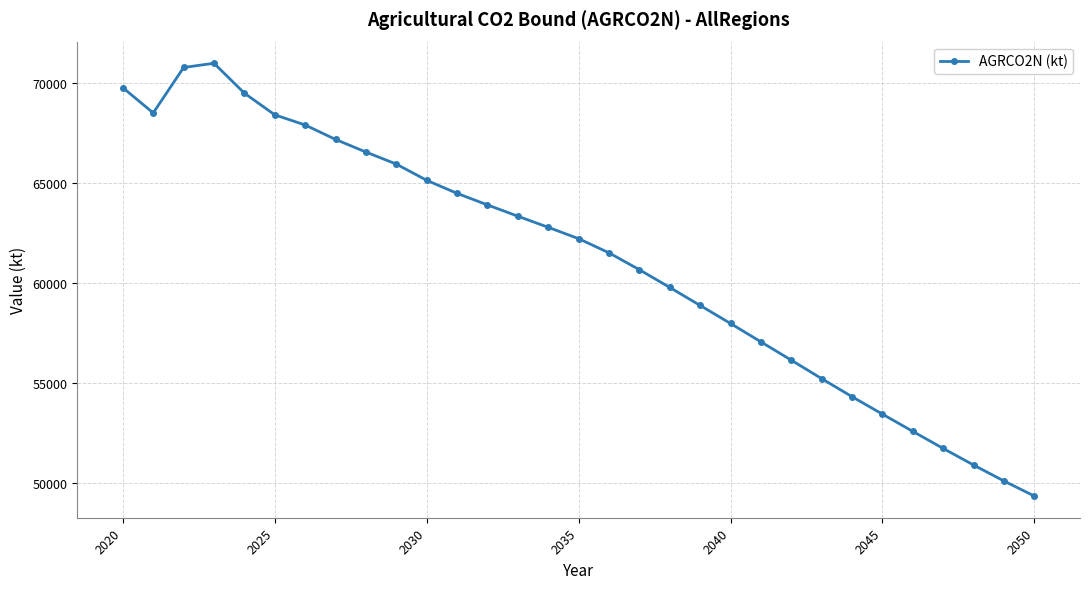

Reading left to right, what are all the values shown in this chart?

69778.5	68516.8	70791.5	71002.4	69505.1	68421.1	67912.7	67189.6	66559.0	65955.6	65145.1	64492.0	63913.7	63348.3	62792.5	62224.2	61515.3	60670.0	59783.9	58881.5	57979.6	57059.8	56143.5	55218.1	54315.5	53441.4	52578.0	51724.1	50894.3	50096.0	49342.4